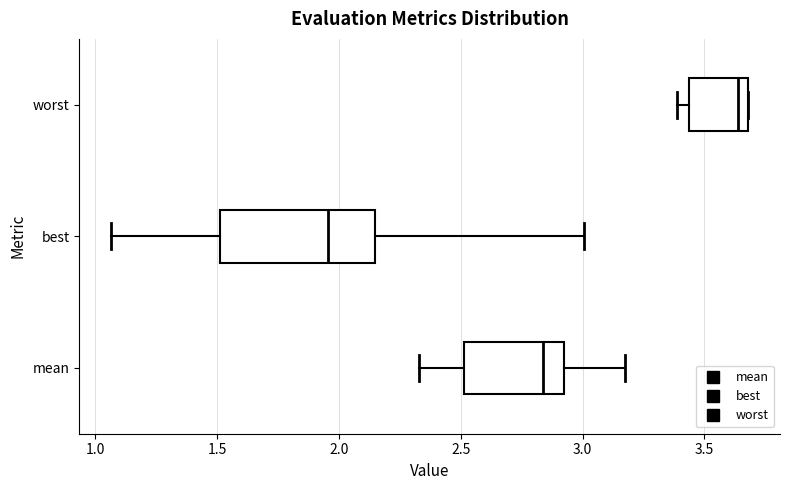

Reading bottom to top, read every box against the x-axis: the position of its median line, the range the box covers, and the ends of its whiskers. The values are not printed on the chart, so give them approximately, as read against the axis.

mean: median 2.85, box 2.50 to 2.90, whiskers 2.35 to 3.20
best: median 1.95, box 1.50 to 2.15, whiskers 1.05 to 3.00
worst: median 3.65, box 3.45 to 3.70, whiskers 3.40 to 3.70